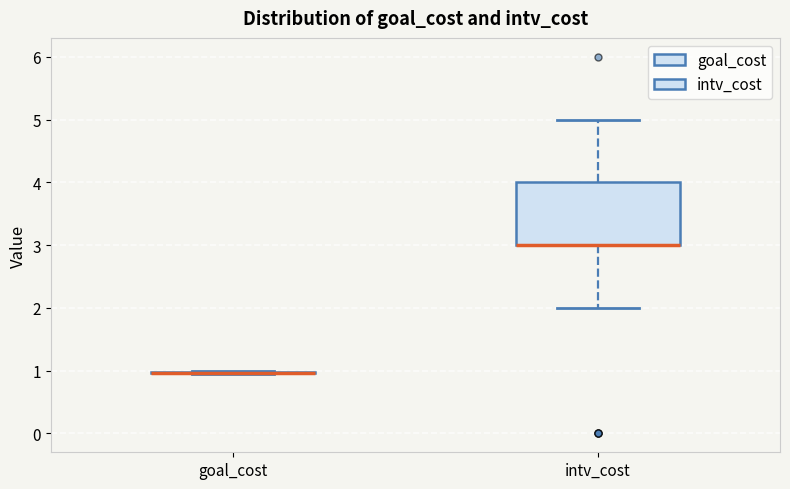

Reading left to right, transcribe this box plot: for each box, give where its median line is, the range the box spans, and where its two whiskers end, as read against the y-axis. The values are not printed on the chart, so give them approximately, as read against the axis.

goal_cost: box collapsed to a line at 1, whiskers 1 to 1
intv_cost: median 3 (drawn on the box's lower edge), box 3 to 4, whiskers 2 to 5